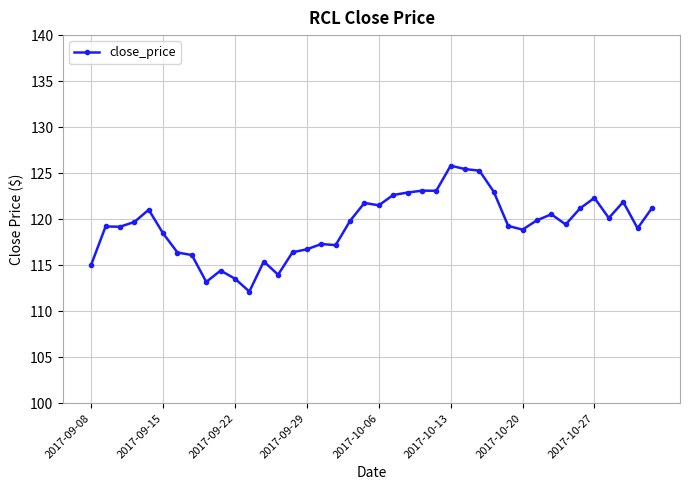

Does the chart have visible grid lines?

Yes